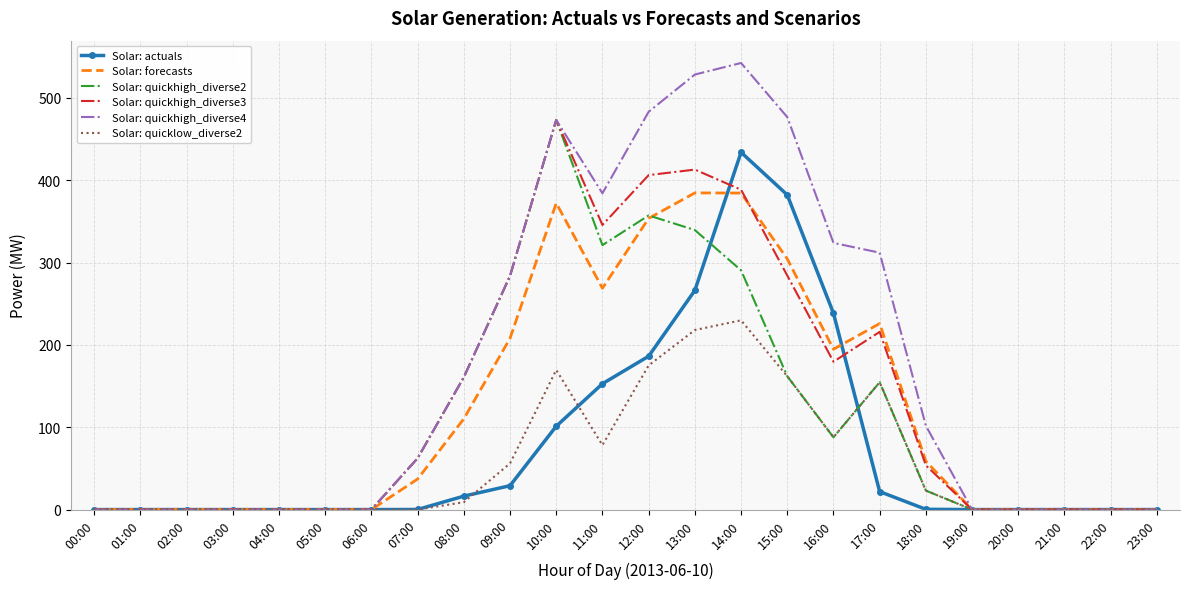

Which series has the largest range (max minus min)?

Solar: quickhigh_diverse4